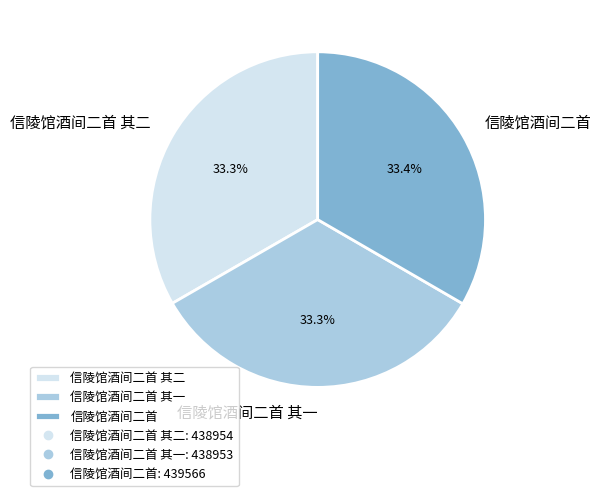

Is there any slice that represents more than half of the pie?

No